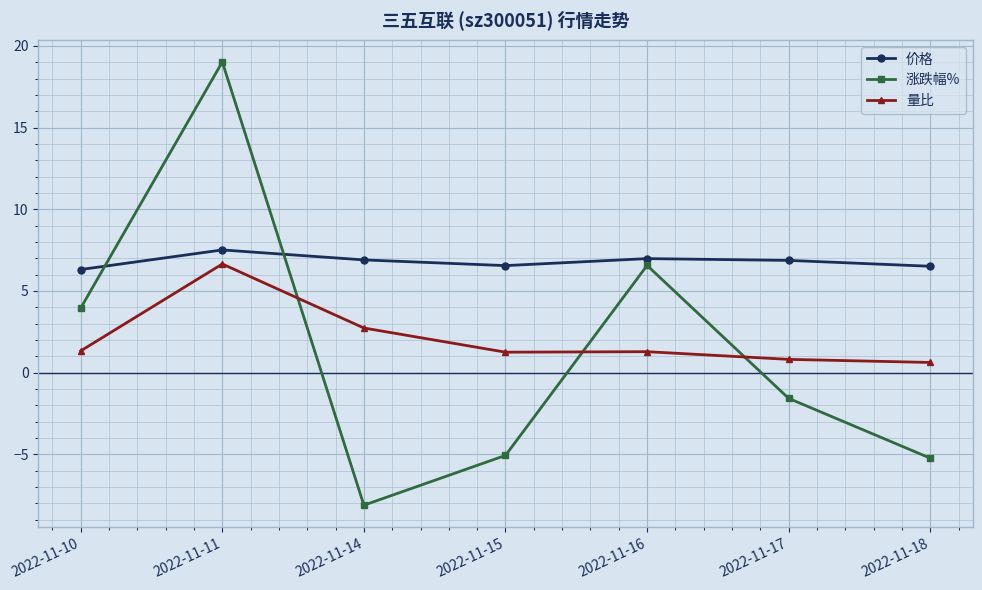

True or false: 价格 has a value of 10.8 at 2022-11-17.

False